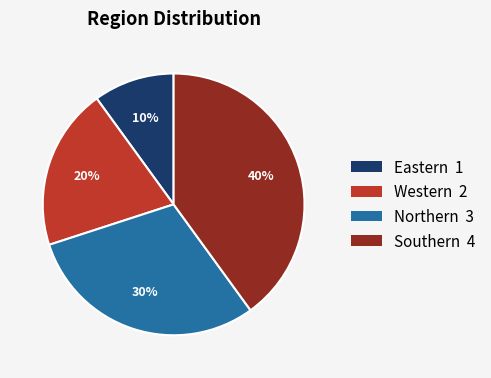

Which slice is the largest?

Southern